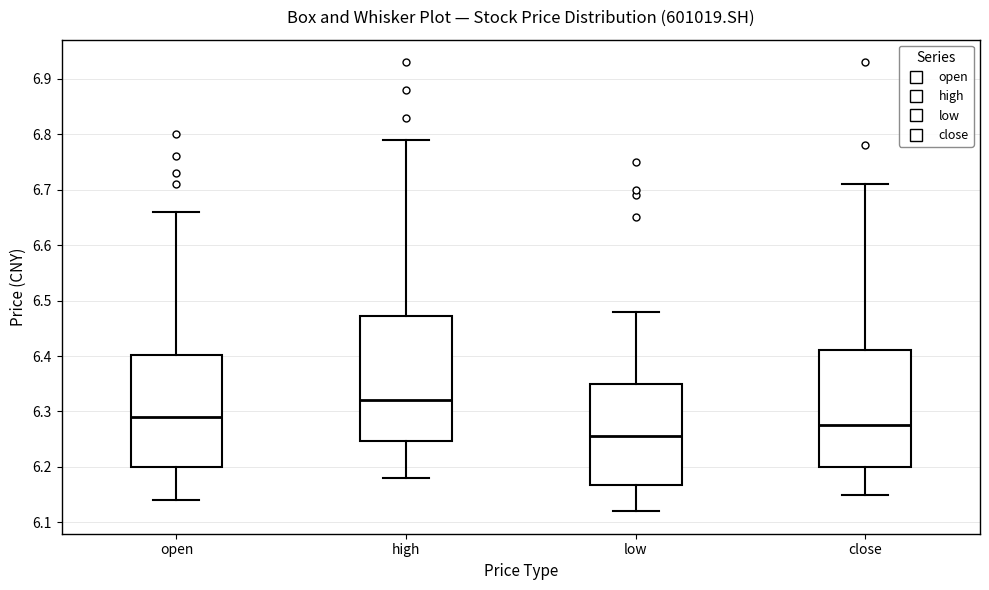

Reading left to right, transcribe this box plot: for each box, give where its median line is, the range the box spans, and where its two whiskers end, as read against the y-axis. The values are not printed on the chart, so give them approximately, as read against the axis.

open: median 6.29, box 6.20 to 6.40, whiskers 6.14 to 6.66
high: median 6.32, box 6.25 to 6.47, whiskers 6.18 to 6.79
low: median 6.26, box 6.17 to 6.35, whiskers 6.12 to 6.48
close: median 6.28, box 6.20 to 6.41, whiskers 6.15 to 6.71